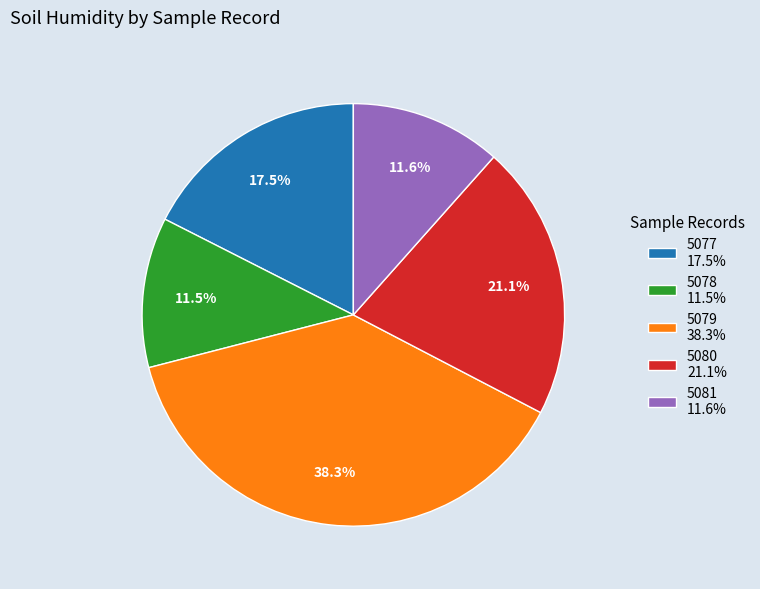

Does any single category account for the majority?

No